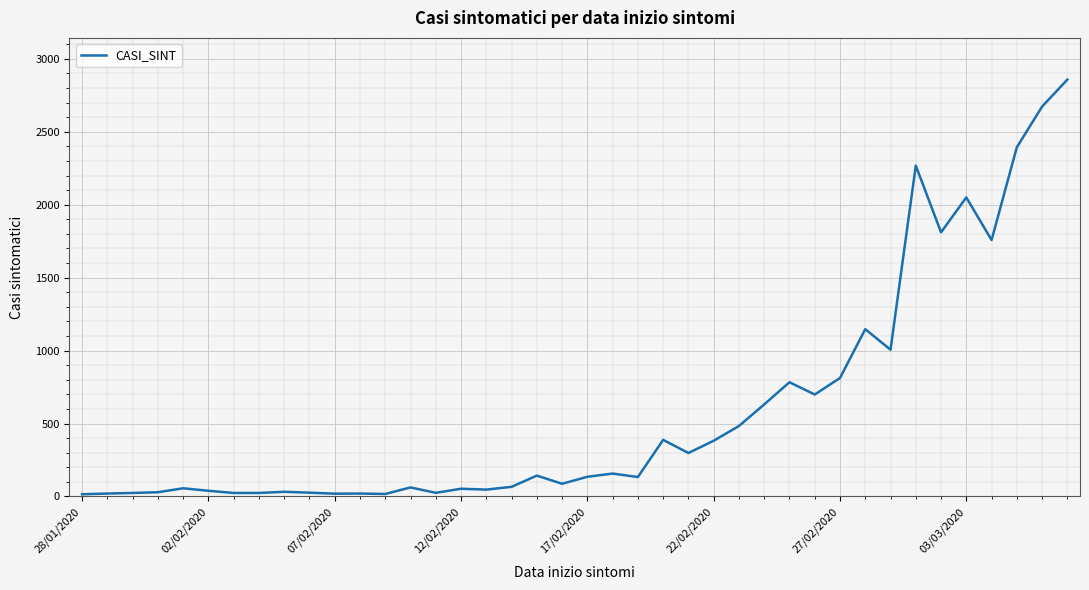

What is the maximum value shown in the chart?

2858